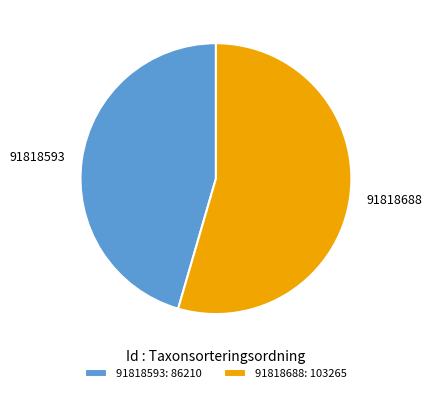

True or false: 91818593 accounts for 45% of the total.

True